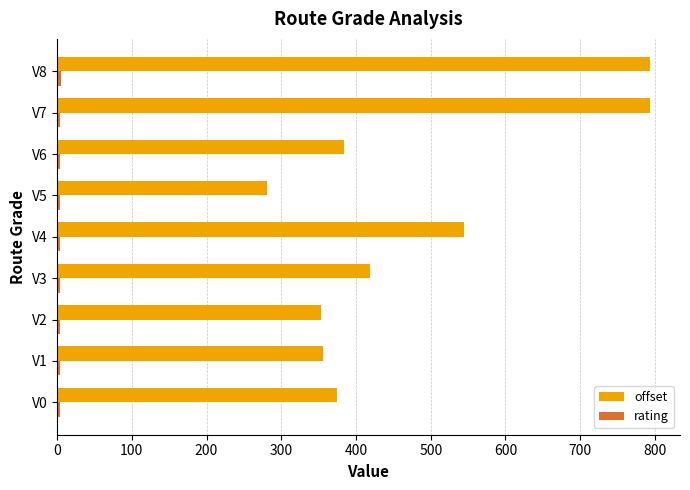

What is the smallest value displayed?

3.8